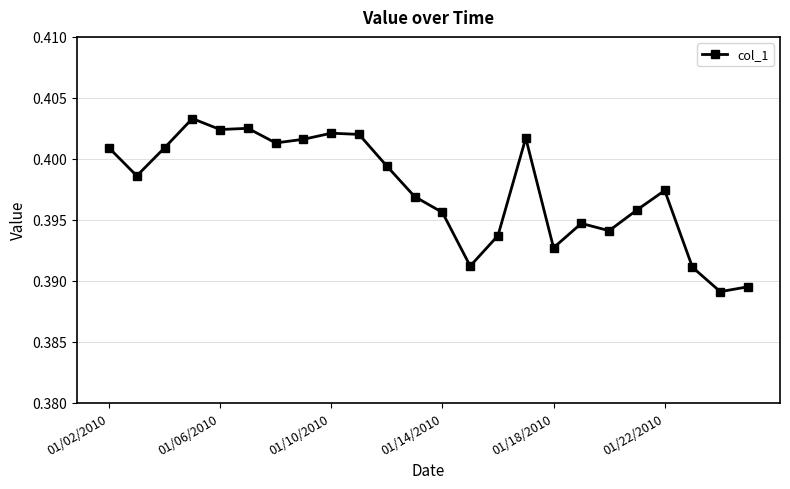

Does the chart display data point markers on the line(s)?

Yes